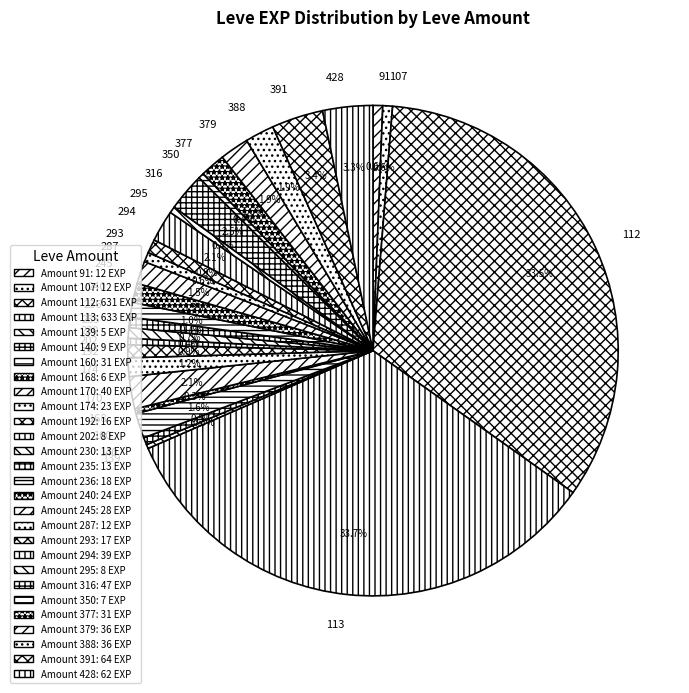

Does any single category account for the majority?

No